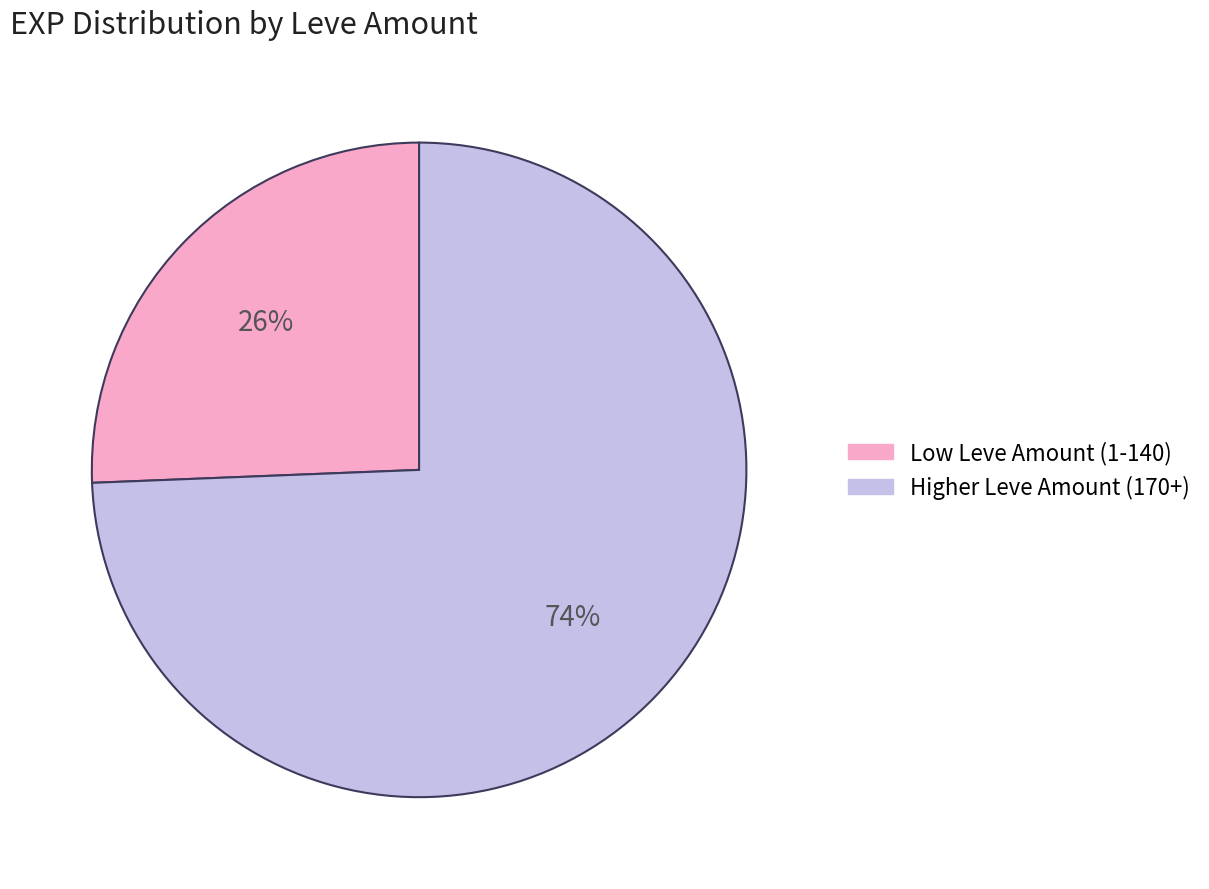

To the nearest percent, what is the average slice percentage?

50%